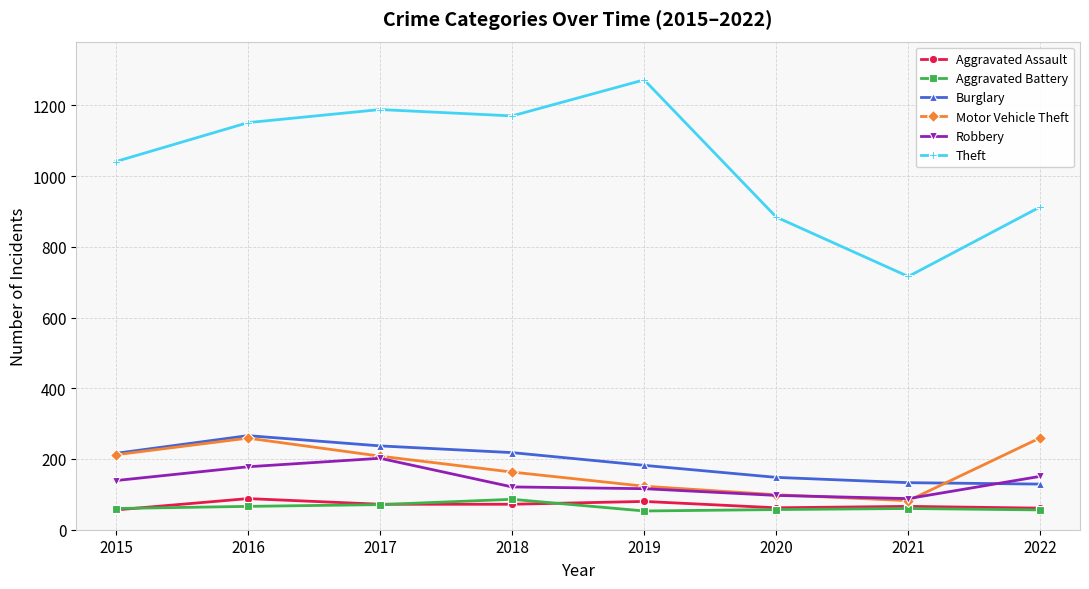

What is the value of the Aggravated Assault point at the 6th from the left?

62